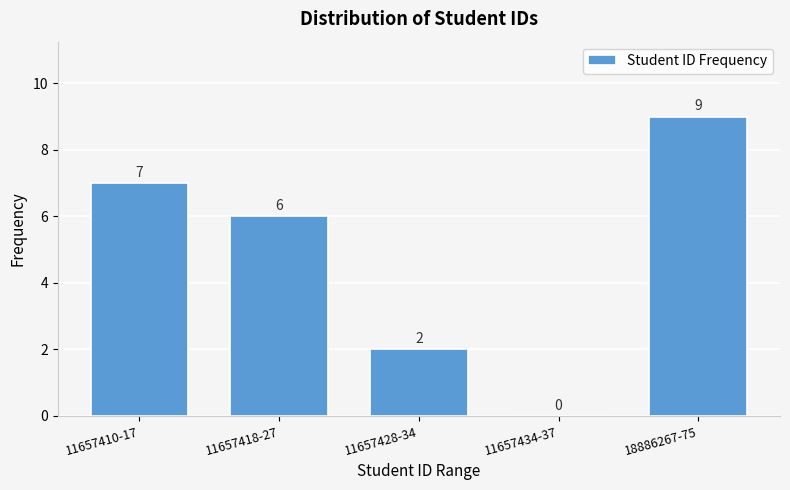

Reading left to right, transcribe all the data shown in this chart.

11657410-17=7	11657418-27=6	11657428-34=2	11657434-37=0	18886267-75=9